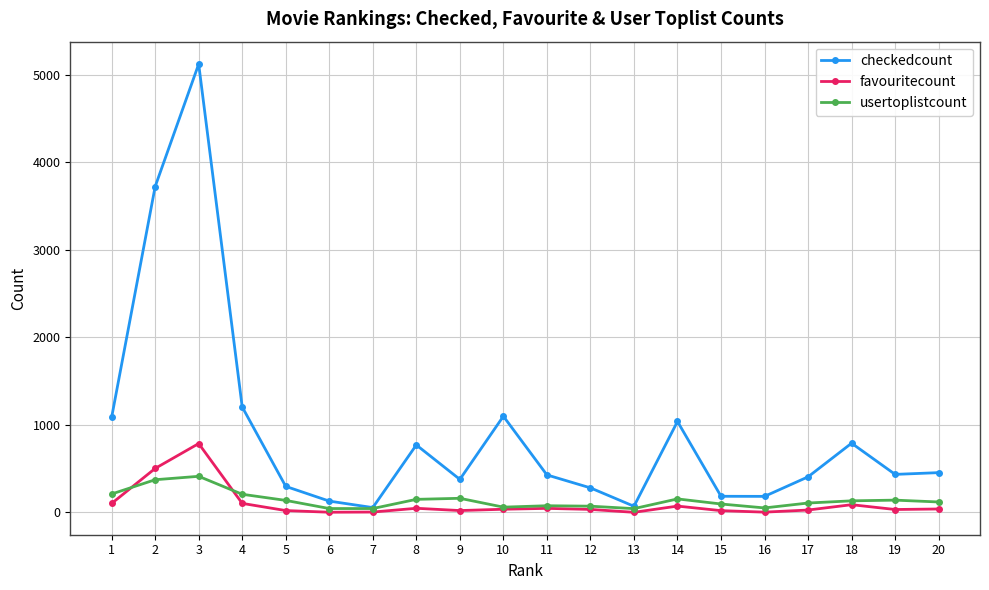

Which series has the largest range (max minus min)?

checkedcount